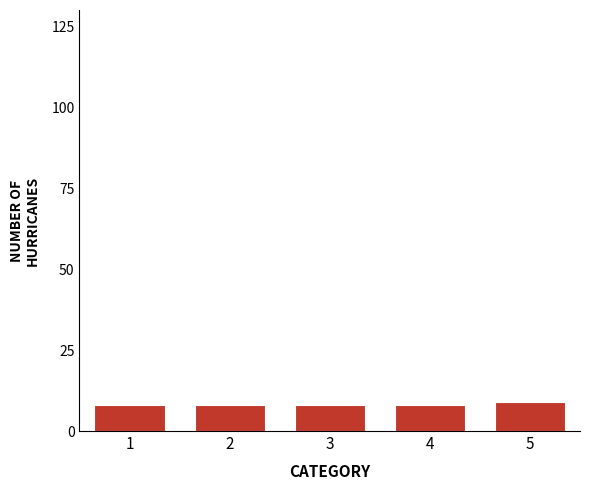

Reading left to right, what are all the values shown in this chart?

1=8	2=8	3=8	4=8	5=9